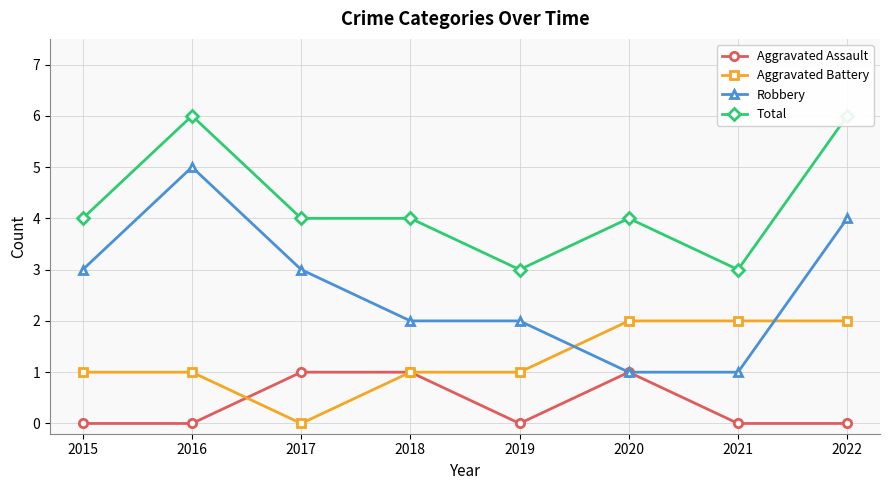

How many values in the Aggravated Battery series exceed 1?

3